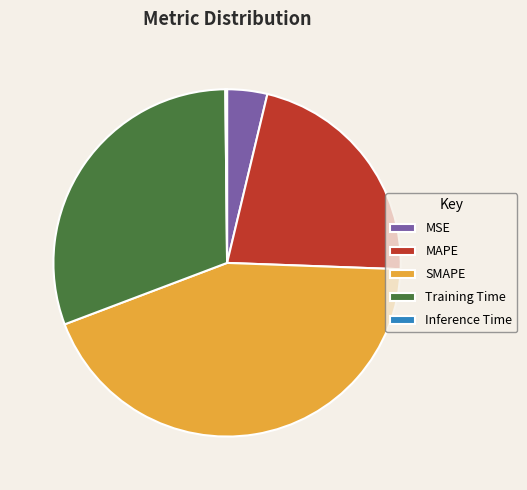

Does Training Time account for over 50% of the chart?

No